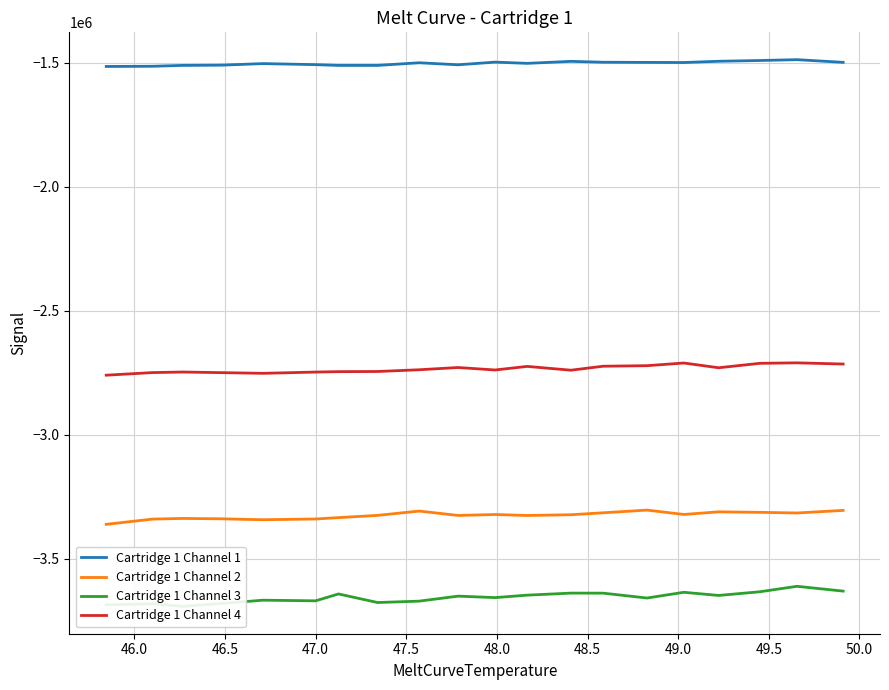

True or false: Cartridge 1 Channel 4 has more than 0 points higher than both neighbors.

True